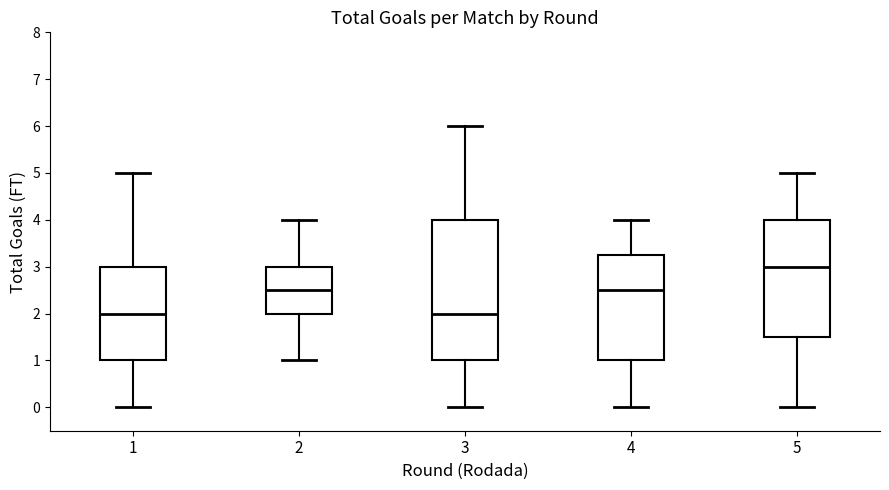

Which box is the tallest, from its lower edge to its upper edge?

3